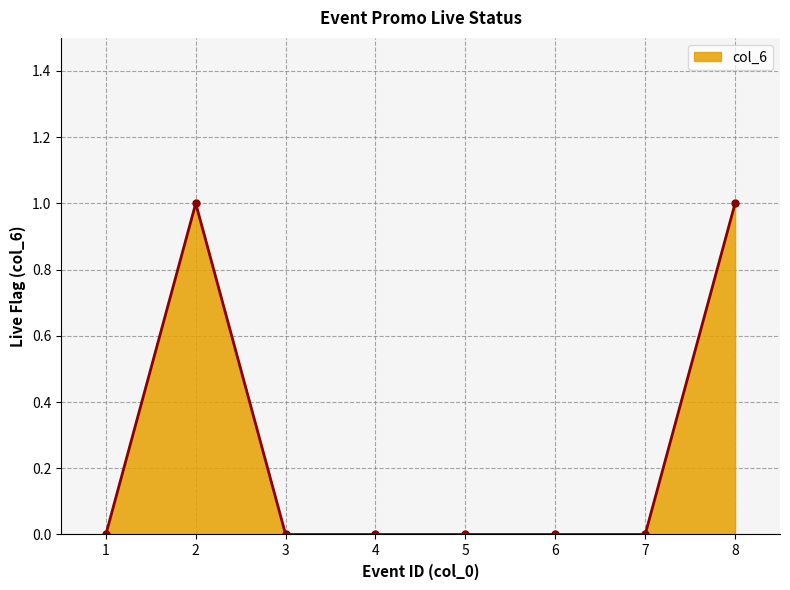

Where is the first local maximum?

2